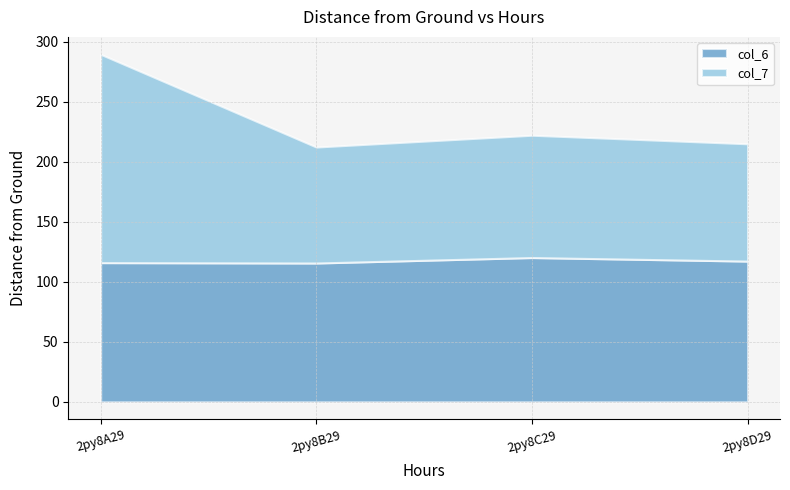

At how many categories does at least one series exceed 148?

1